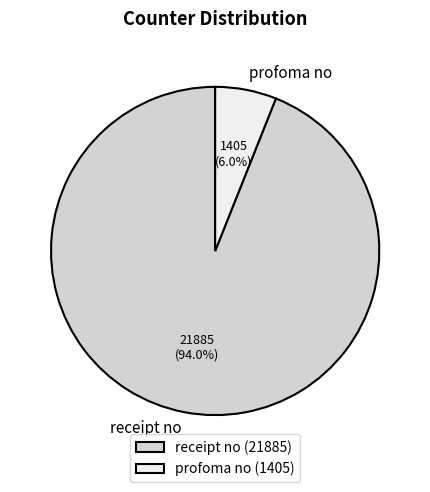

Which has a higher value, profoma no or receipt no?

receipt no